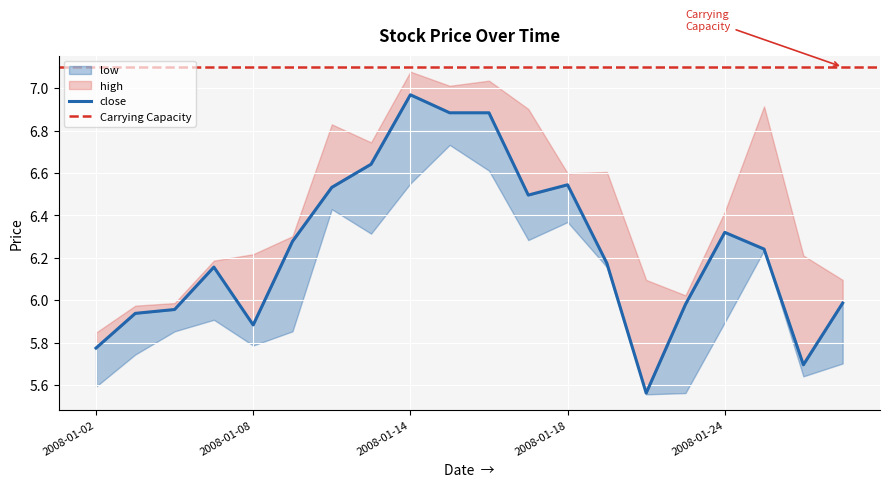

List the series in order of their overall mean, lowest first.

low, close, high